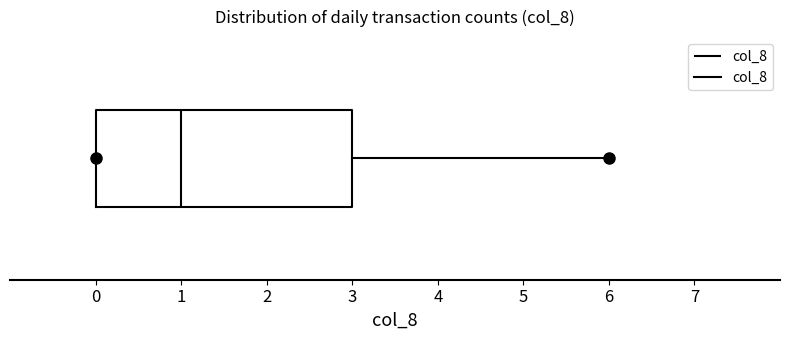

Read this box plot against the x-axis: the position of the median line, the range covered by the box, and the ends of both whiskers. The values are not printed on the chart, so give them approximately, as read against the axis.

median 1, box 0 to 3, whiskers 0 to 6